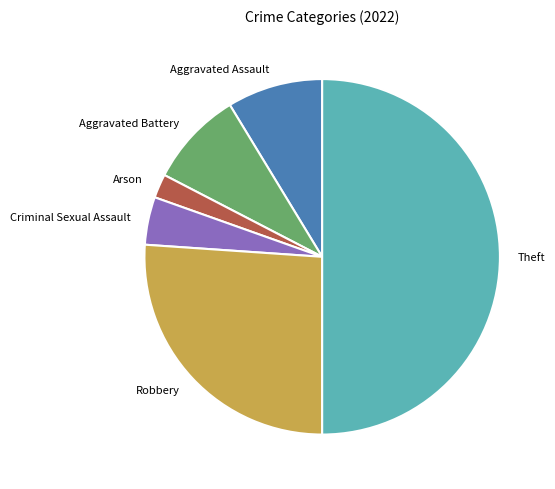

Count the number of slices in the pie.

6